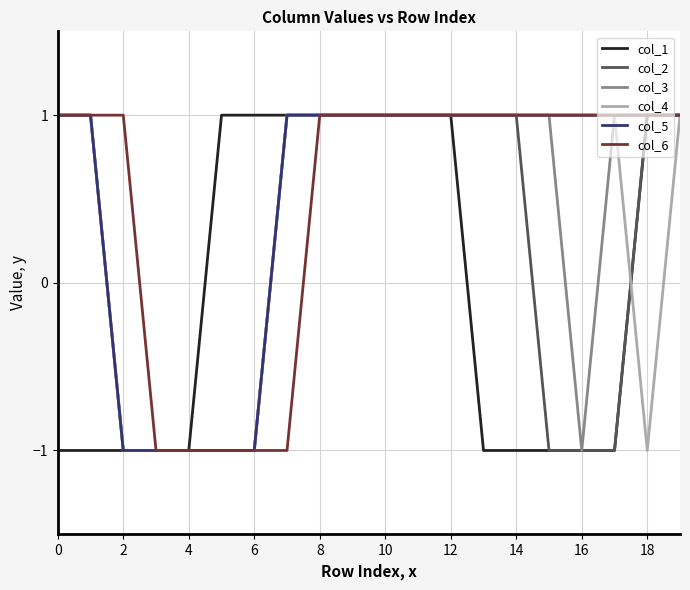

What is the minimum value shown in the chart?

-1